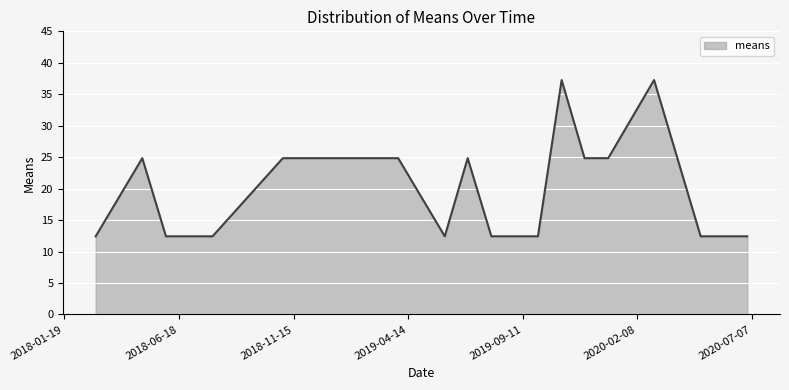

What is the maximum value shown in the chart?

37.3